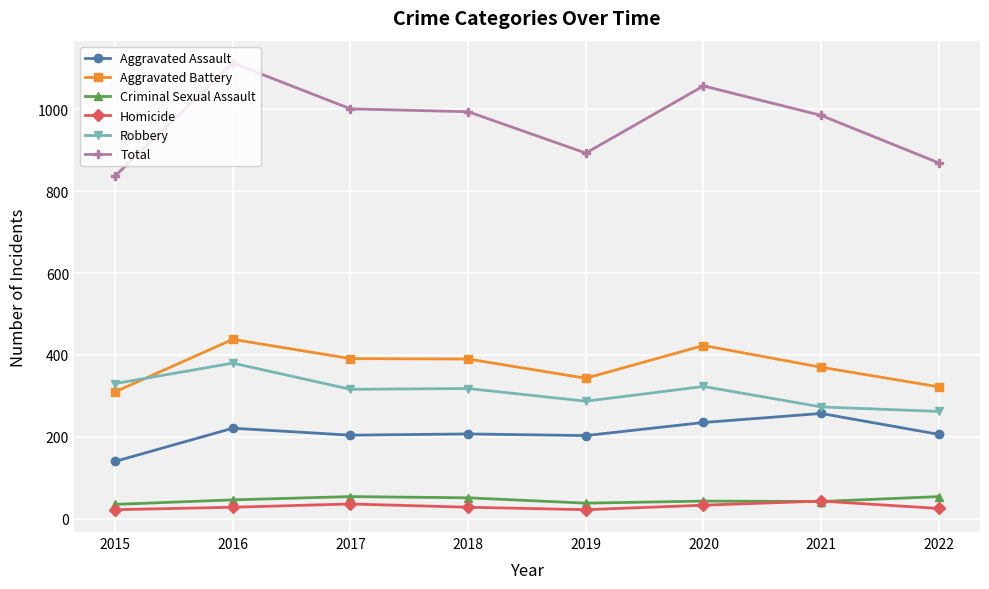

True or false: Aggravated Assault and Robbery cross at least once.

False